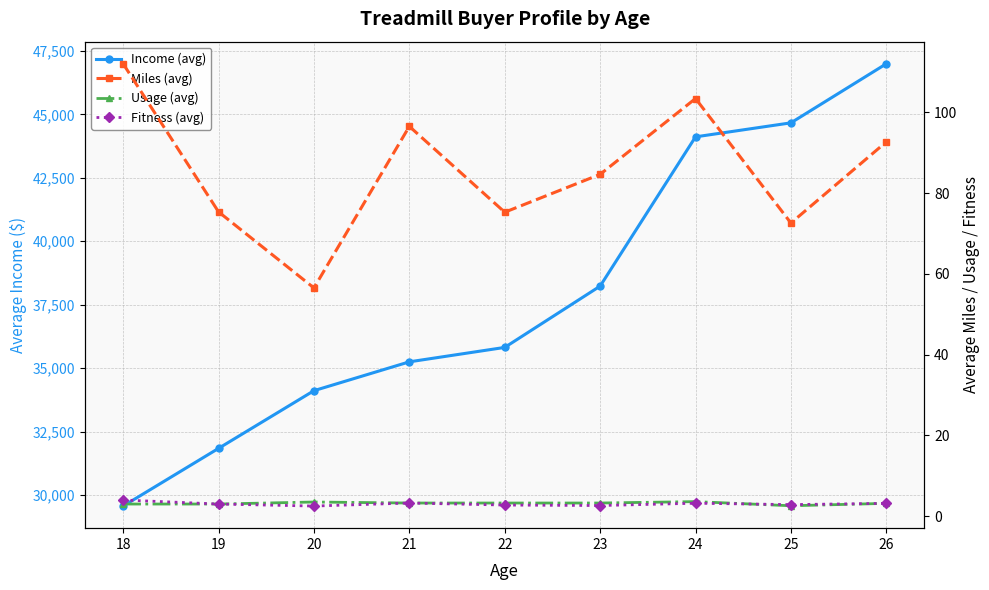

True or false: Usage (avg) and Miles (avg) cross at least once.

False